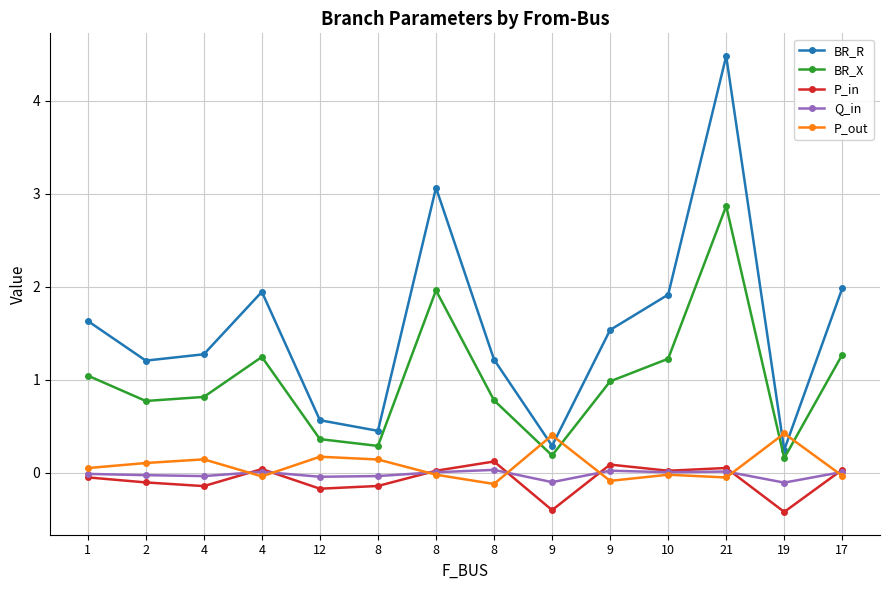

Where is the first local minimum for Q_in?

4